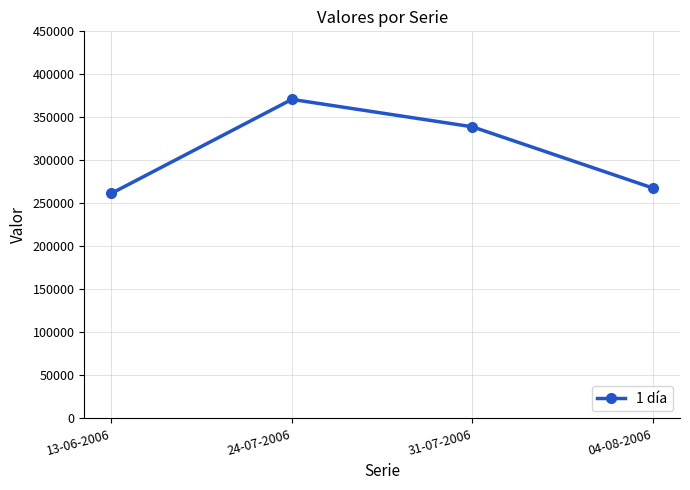

True or false: the data shows 370900 at 24-07-2006.

True